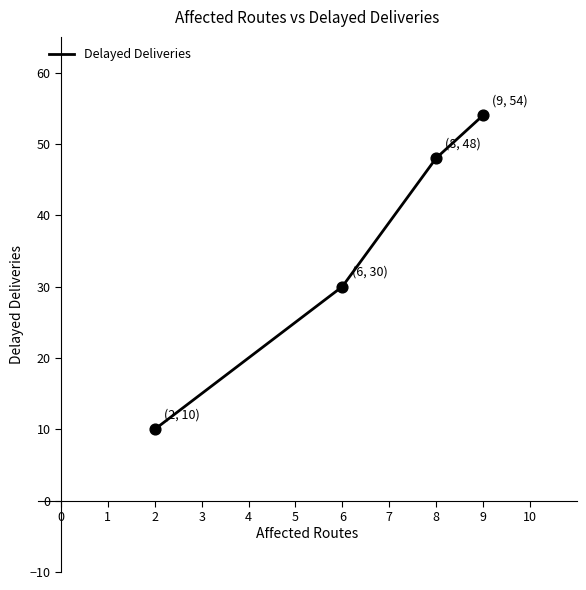

What is the change in value from 2 to 6?

+20